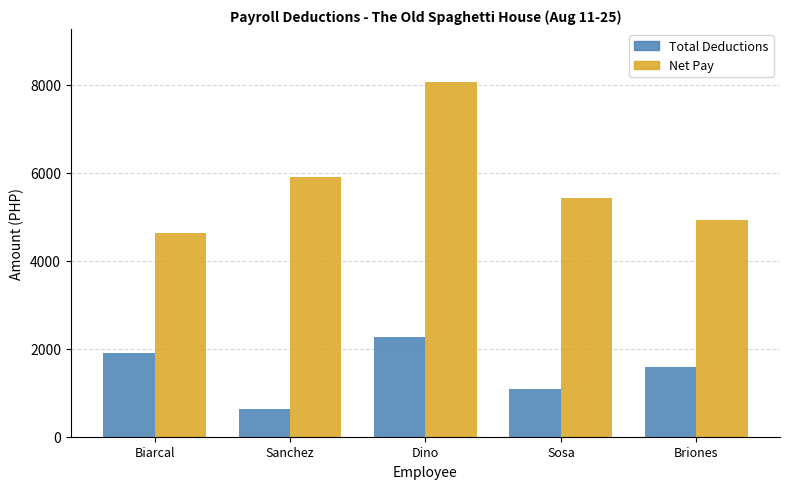

Reading left to right, transcribe all the data shown in this chart.

Total Deductions: 1901.3	622.3	2257.9	1089.2	1591.3
Net Pay: 4624.7	5903.7	8065.1	5436.8	4934.7